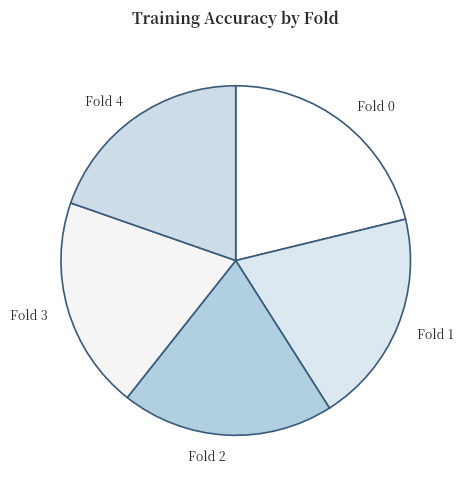

Between Fold 4 and Fold 0, which is larger?

Fold 0